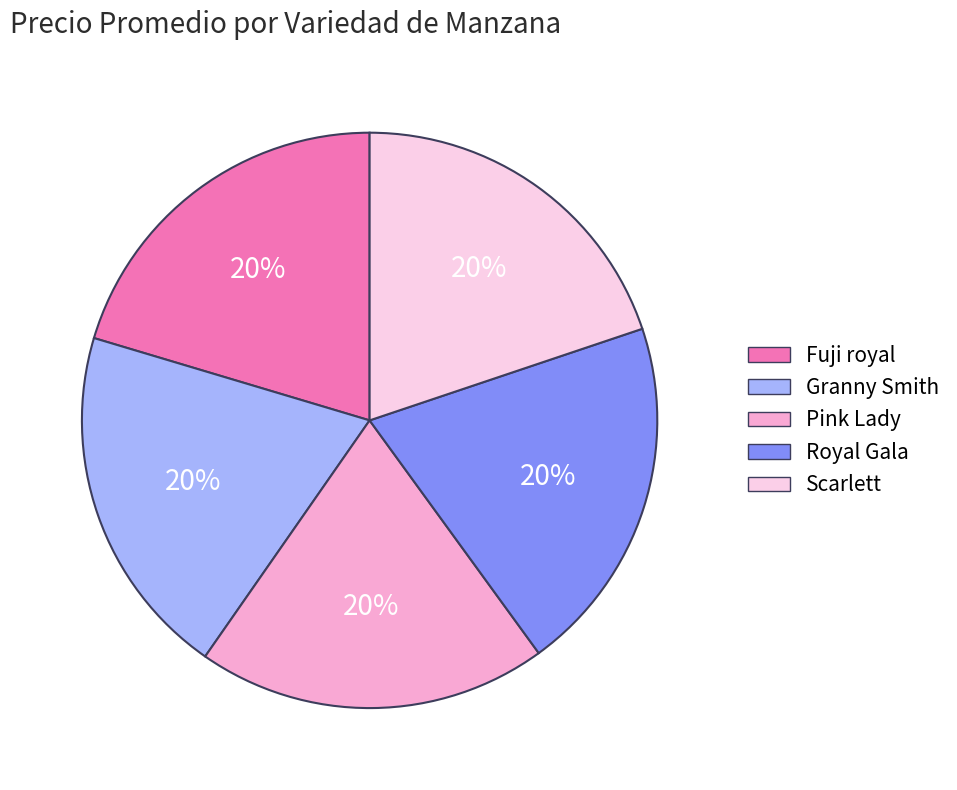

Combined, do Pink Lady and Scarlett account for over 50%?

No